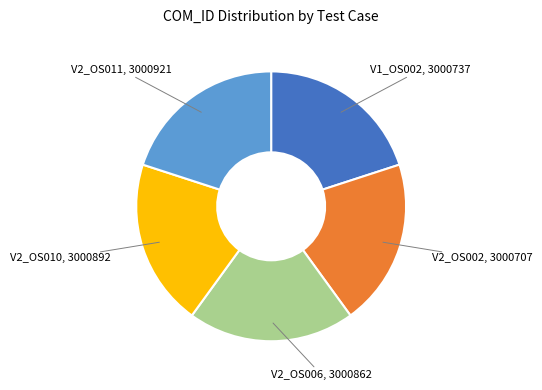

How many slices are in this pie chart?

5